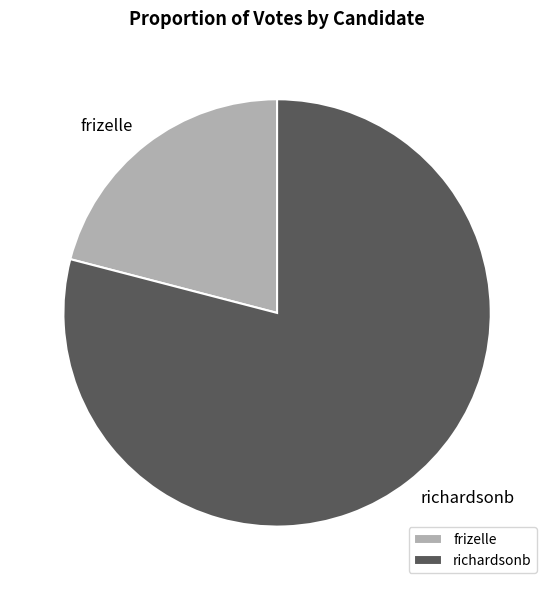

Which category accounts for the majority?

richardsonb